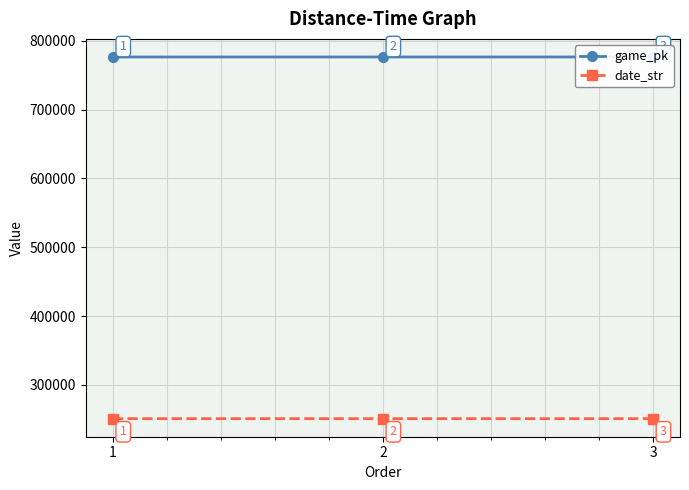

Which series changed the most between 2 and 3?

game_pk